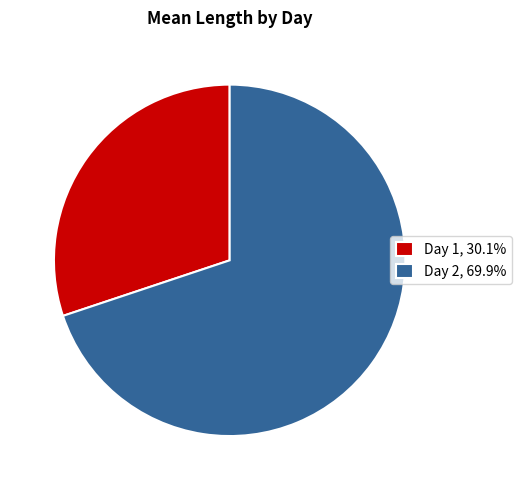

Combined, do Day 2, 69.9% and Day 1, 30.1% account for over 50%?

Yes